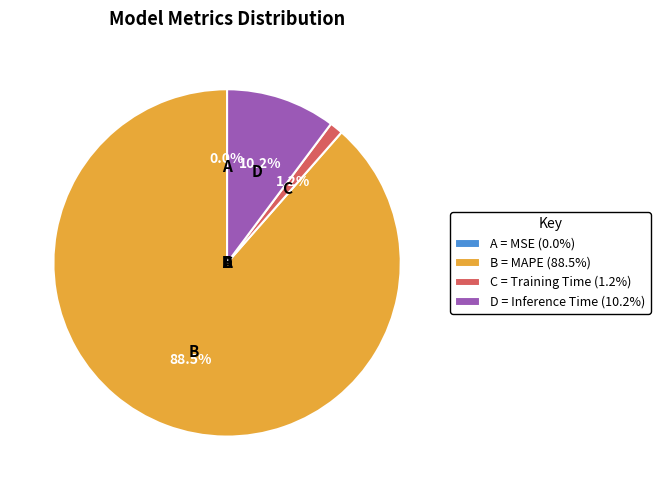

Which slice is the largest?

B = MAPE (88.5%)